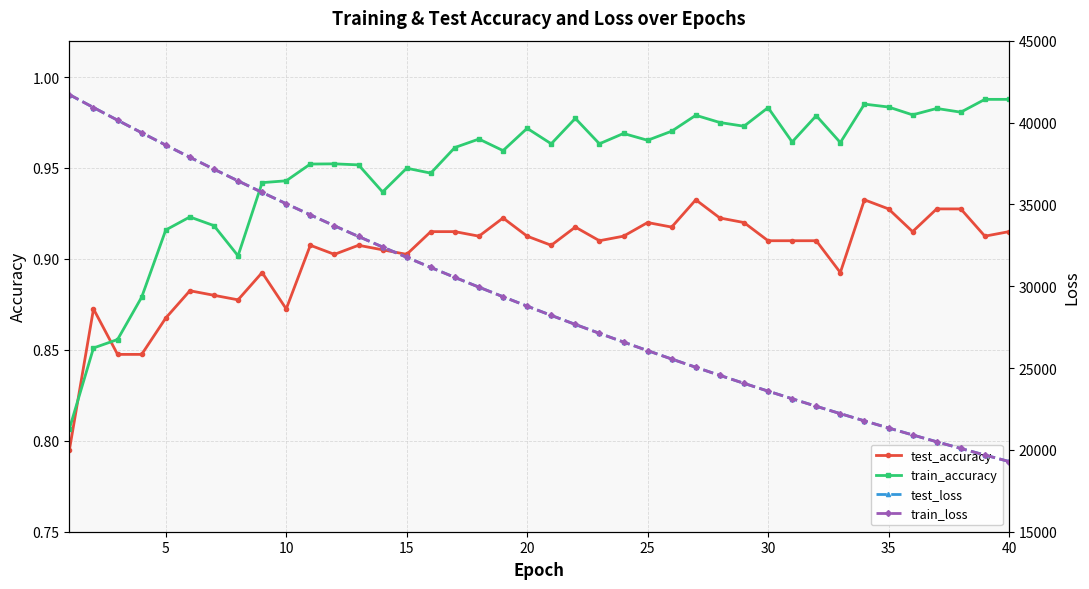

What is the sum of all test_loss values?

1168054.3